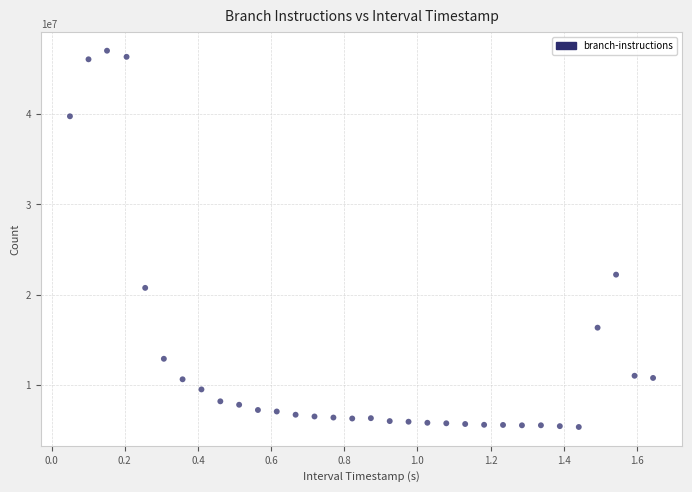

What is the range of Y values (max minus min)?

41686013